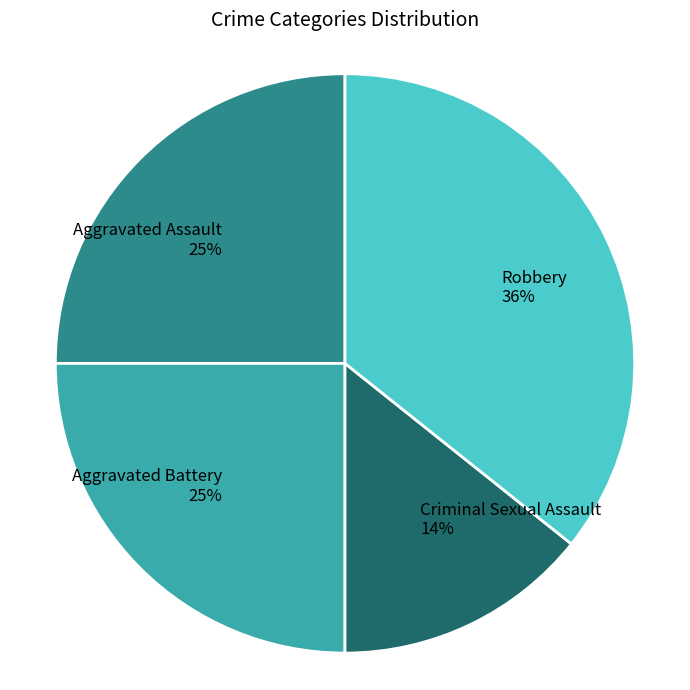

Combined, do Robbery and Aggravated Assault account for over 50%?

Yes